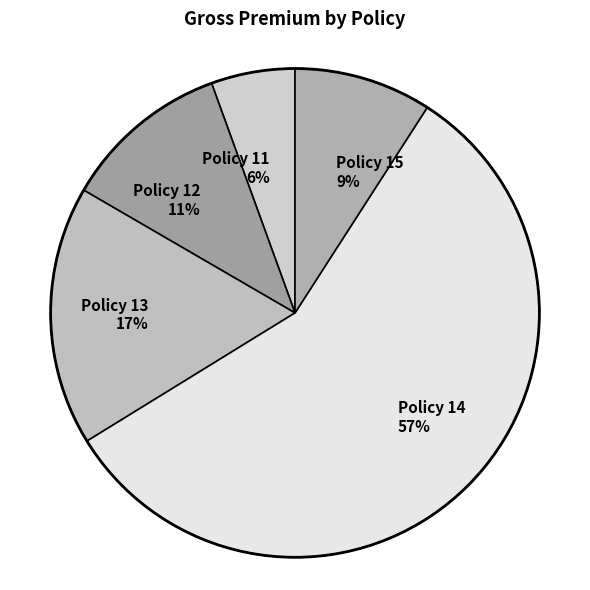

Is it true that Policy 15 is 4% of the pie?

False